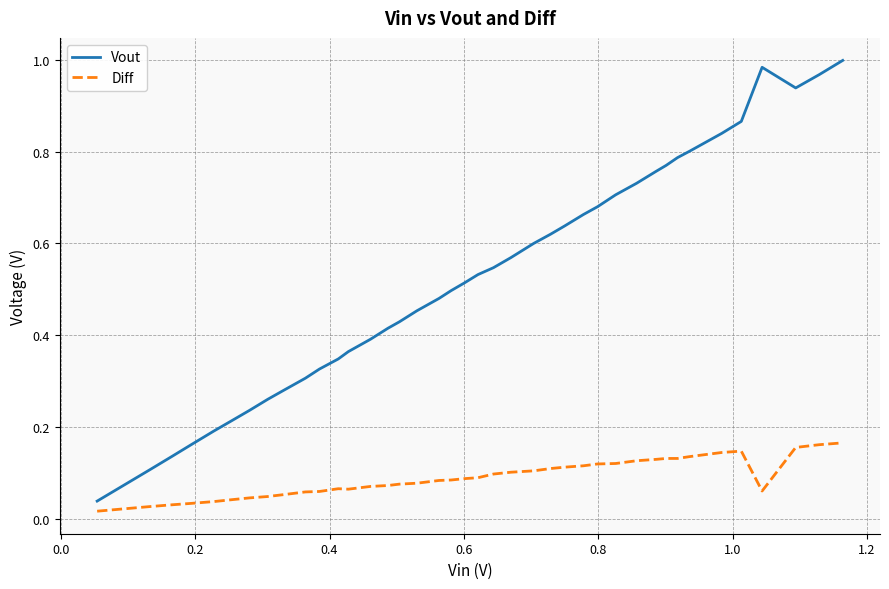

In Vout, how many points are lower than both neighbors (excluding endpoints)?

1